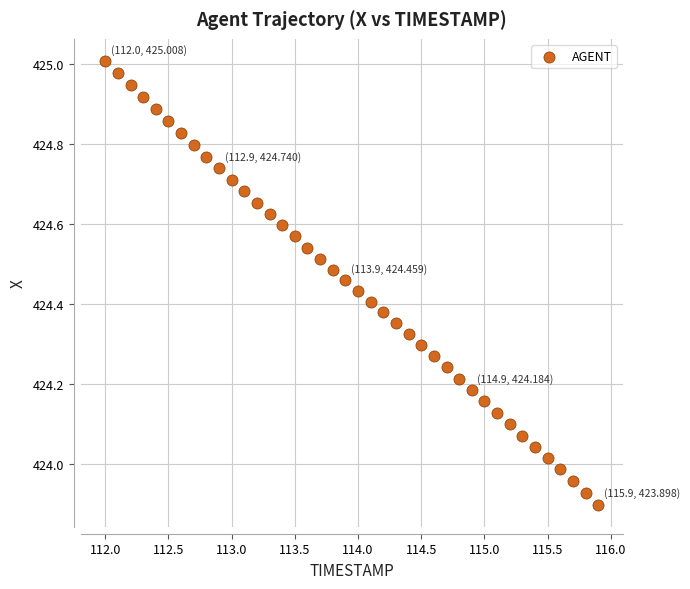

What is the range of X values (max minus min)?

3.9